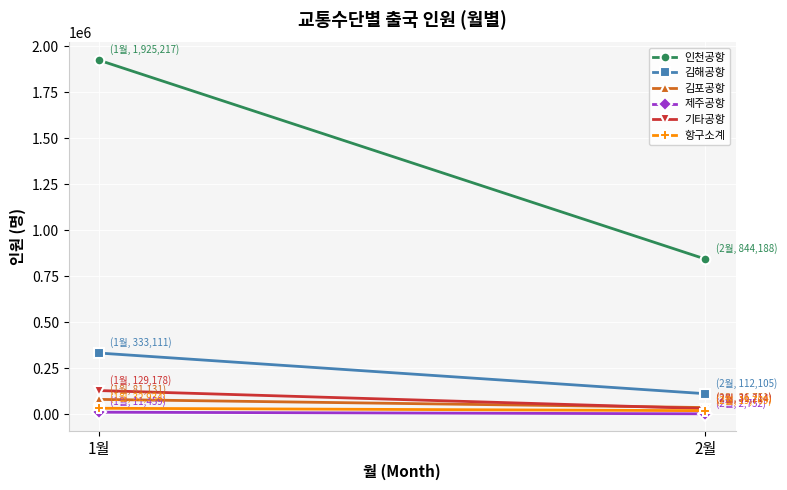

What is the difference between the highest and lowest values at 1월?

1913758